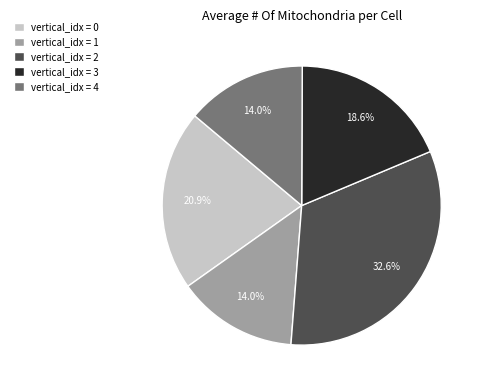

What percentage do vertical_idx = 3 and vertical_idx = 0 together represent?

39.5%